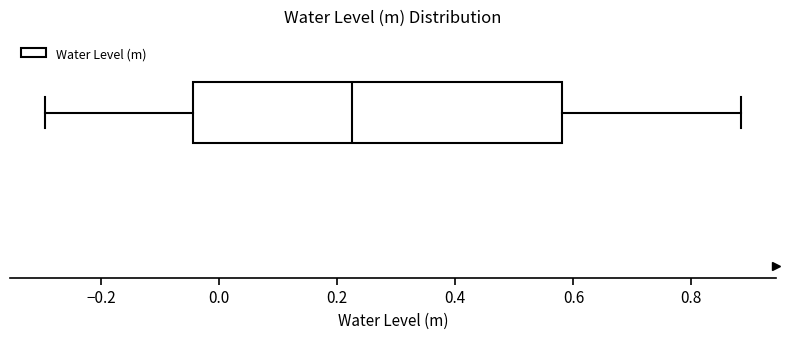

Read this box plot against the x-axis: the position of the median line, the range covered by the box, and the ends of both whiskers. The values are not printed on the chart, so give them approximately, as read against the axis.

median 0.22, box -0.04 to 0.58, whiskers -0.30 to 0.88